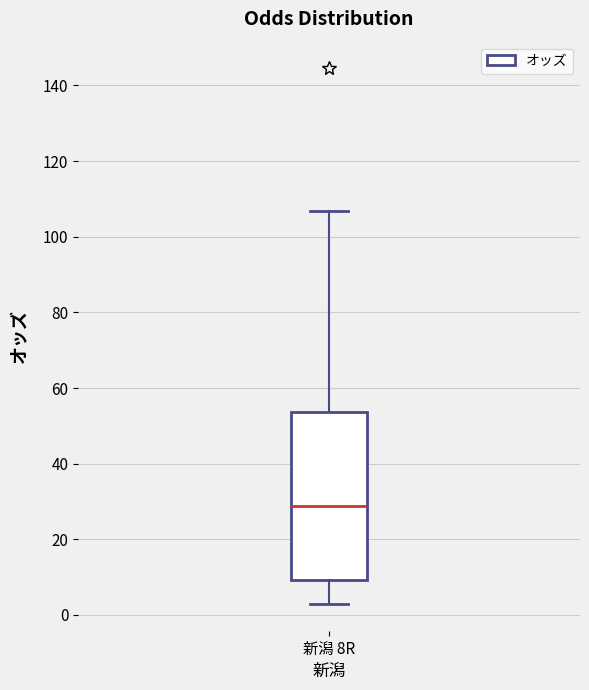

Read this box plot against the y-axis: the position of the median line, the range covered by the box, and the ends of both whiskers. The values are not printed on the chart, so give them approximately, as read against the axis.

median 28, box 10 to 54, whiskers 2 to 106